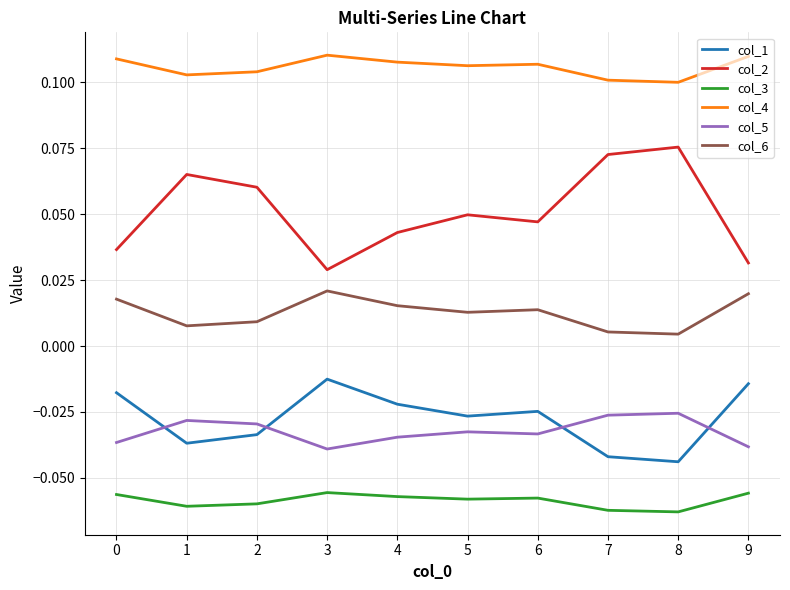

Rank the series by their maximum value, from lowest to highest.

col_3, col_5, col_1, col_6, col_2, col_4